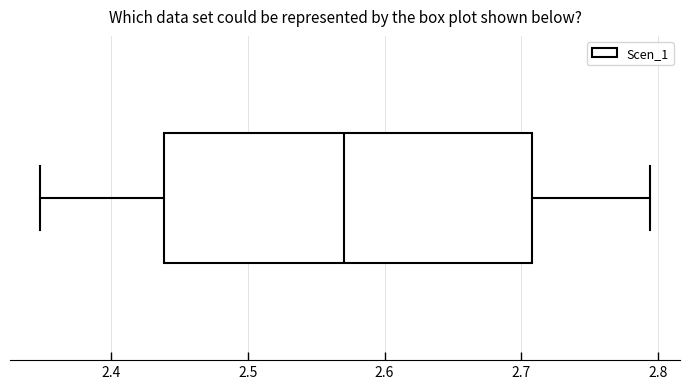

Where does the right whisker of the box end on the x-axis? The values are not printed on the chart, so give them approximately, as read against the axis.

2.79